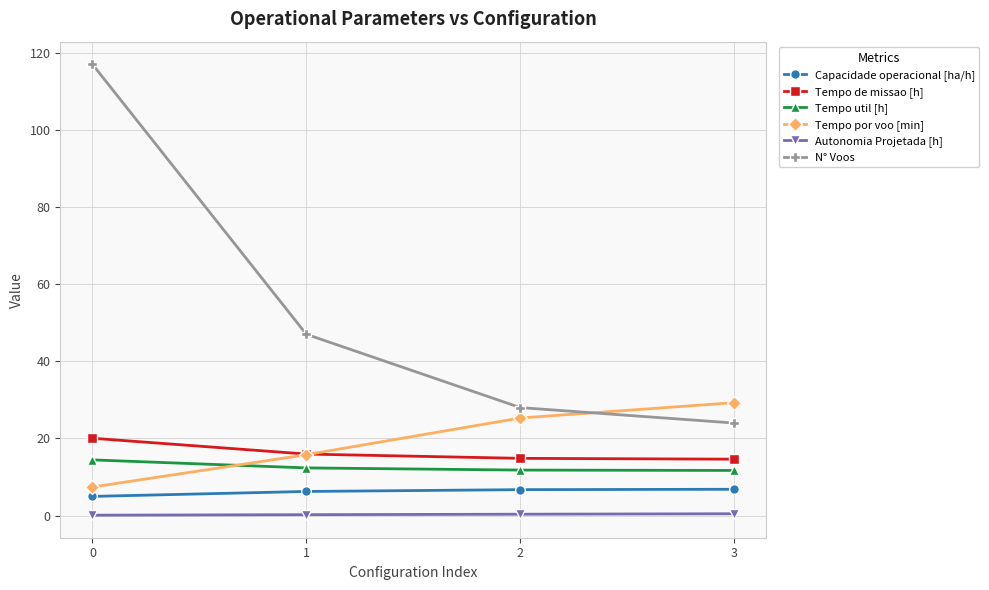

The value of Tempo de missao [h] at 2 is 7.2. True or false?

False